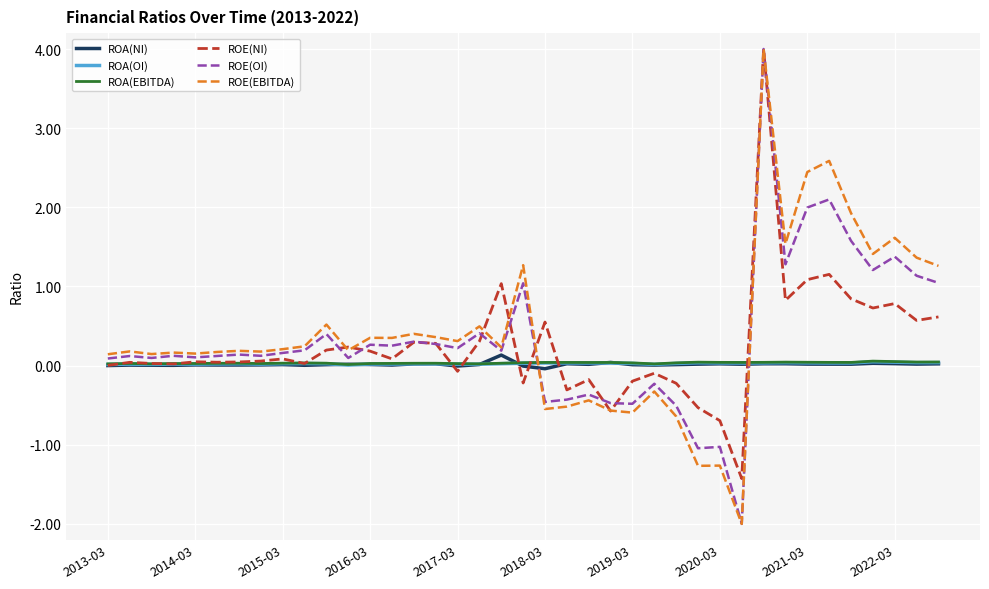

In ROA(EBITDA), how many points are higher than both neighbors (excluding endpoints)?

9